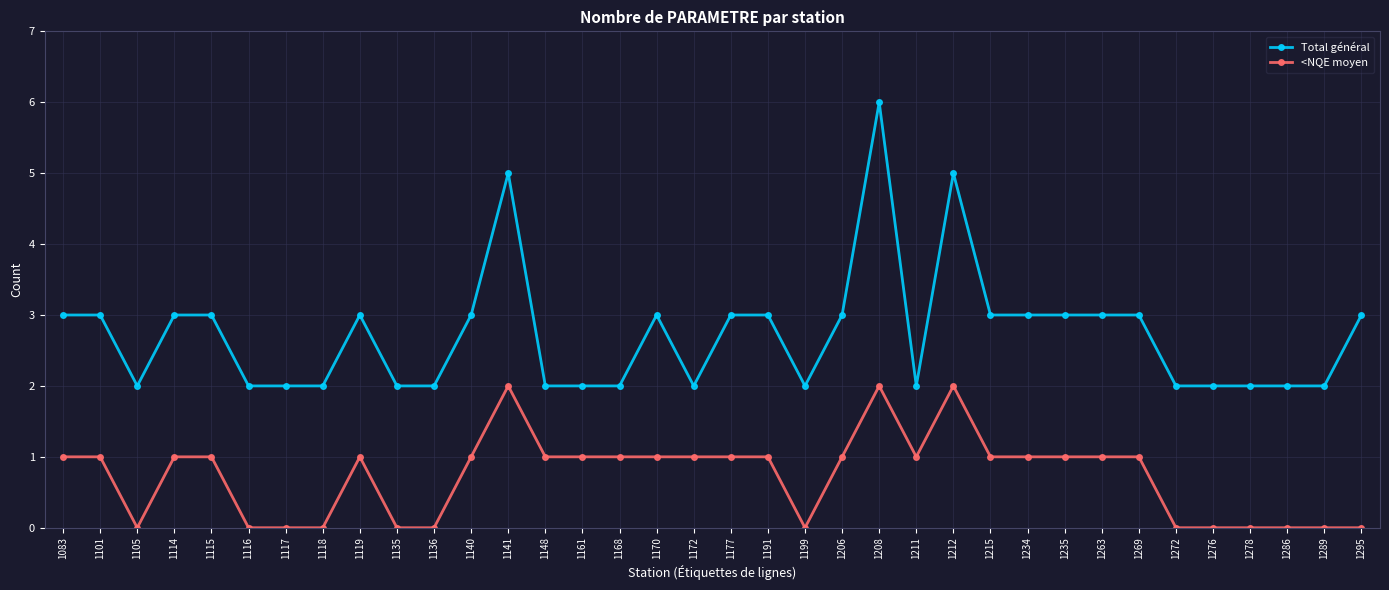

What is the maximum value shown in the chart?

6